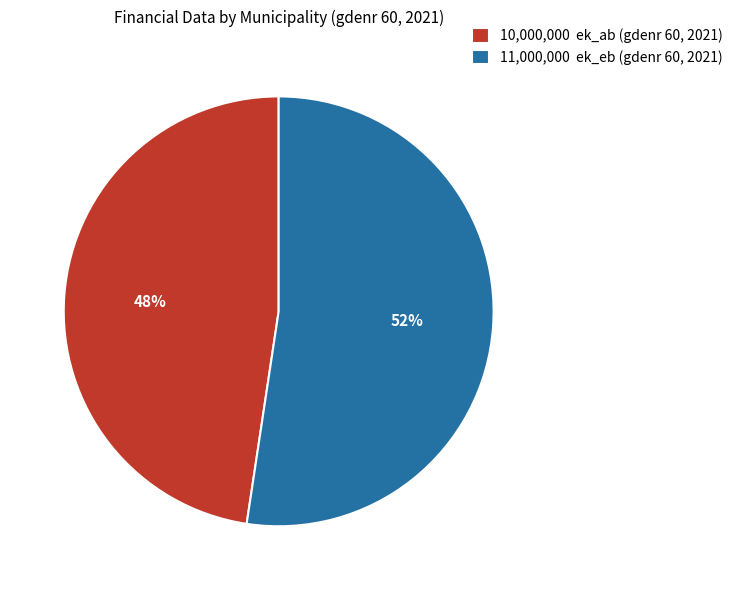

To the nearest percent, what is the combined percentage of 11,000,000 ek_eb (gdenr 60, 2021) and 10,000,000 ek_ab (gdenr 60, 2021)?

100%